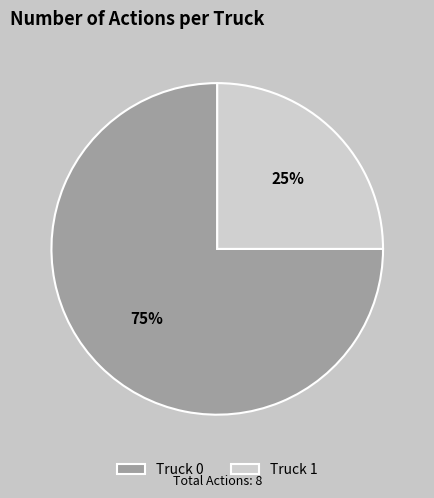

Which category accounts for the majority?

Truck 0